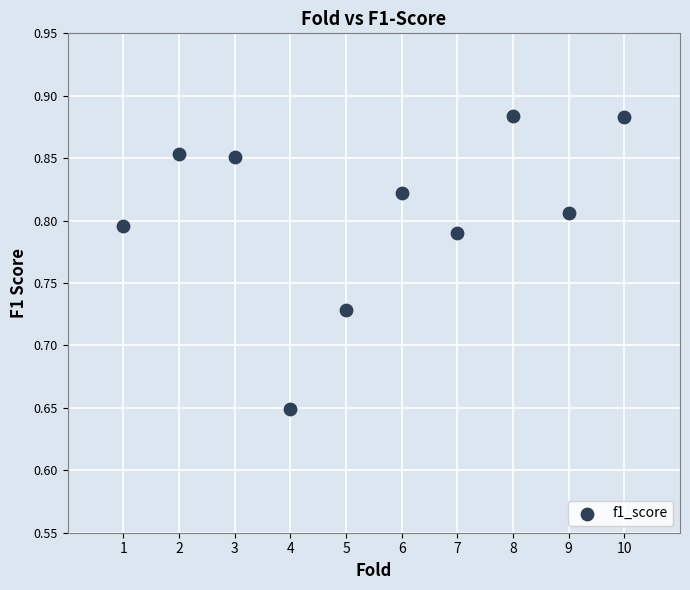

What is the range of X values (max minus min)?

9.0